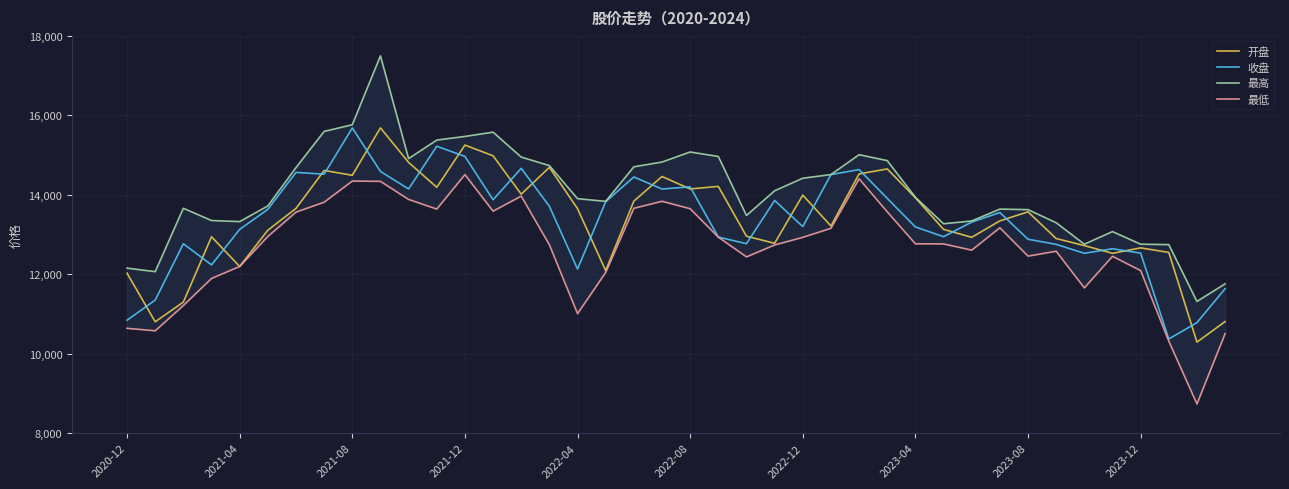

What is the highest value of the 开盘 series?

15685.3